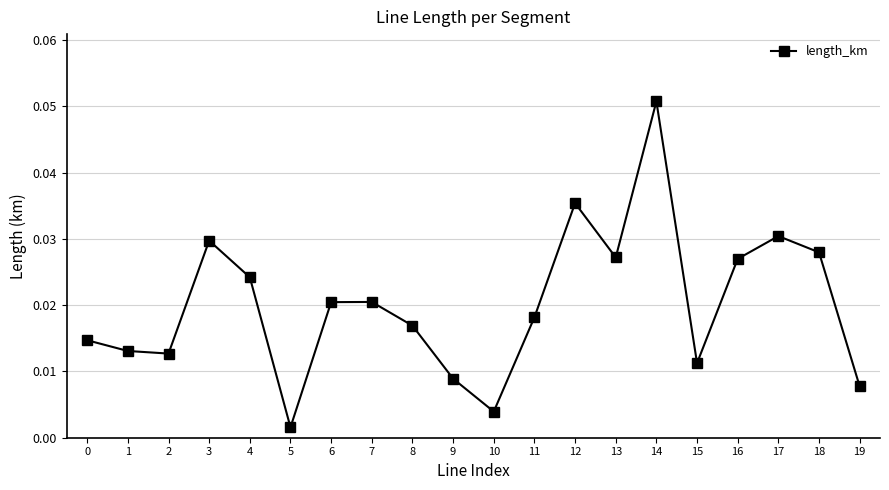

True or false: there are more than 2 points higher than both neighbors.

True